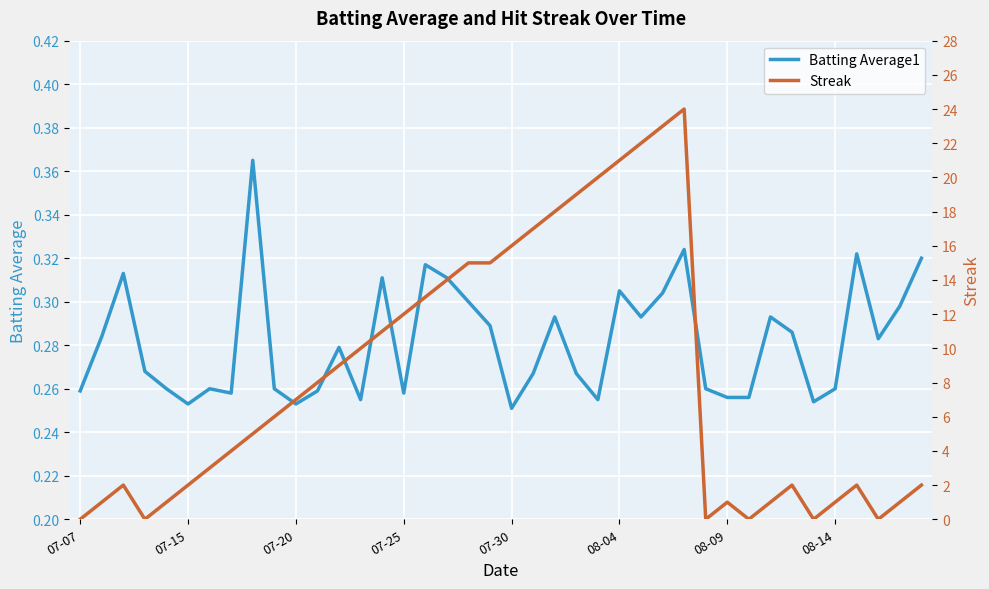

How many values in Streak are above zero?

34